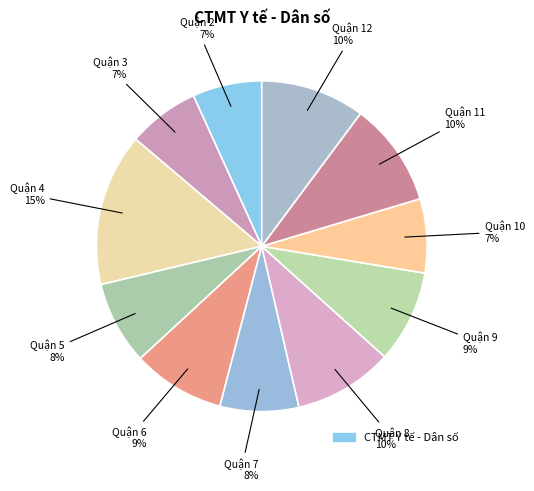

How many segments does this pie chart have?

11